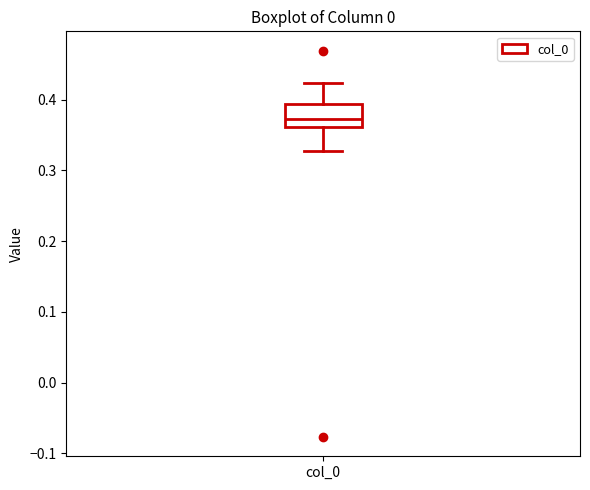

Read this box plot against the y-axis: the position of the median line, the range covered by the box, and the ends of both whiskers. The values are not printed on the chart, so give them approximately, as read against the axis.

median 0.37, box 0.36 to 0.39, whiskers 0.33 to 0.42